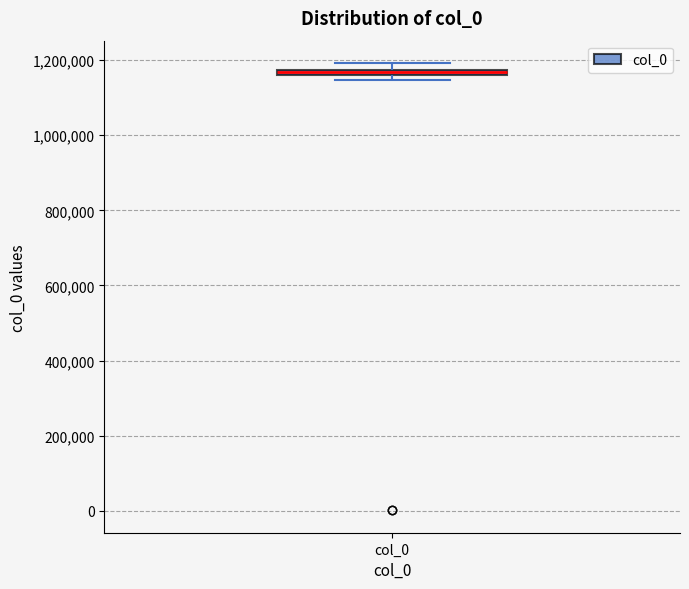

Where is the upper edge of the box for col_0 on the y-axis? The values are not printed on the chart, so give them approximately, as read against the axis.

1180000